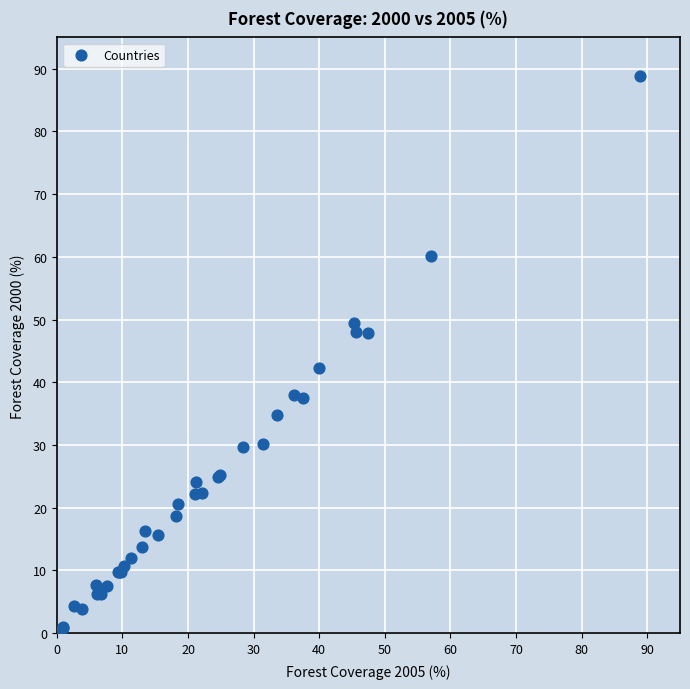

What Y value in the scatter plot is closest to 44?

42.2